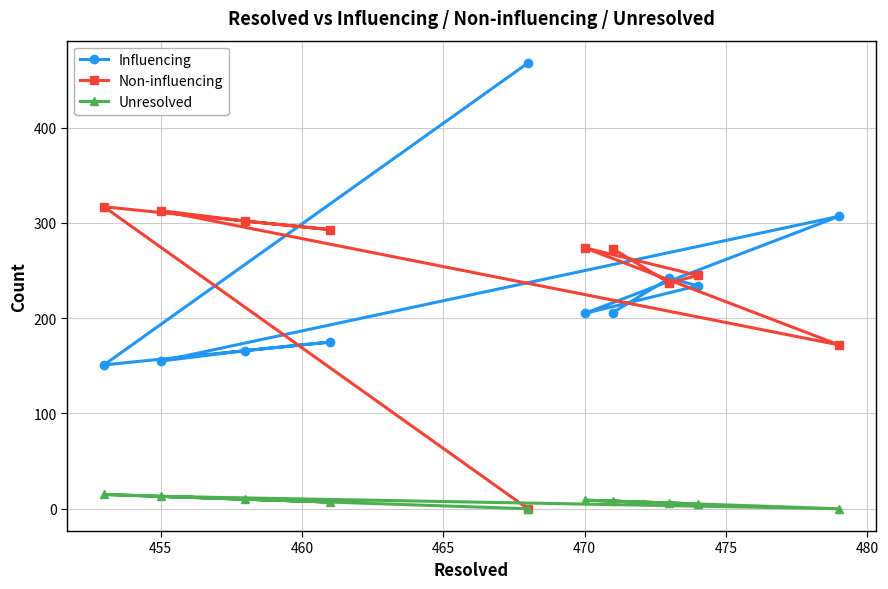

What is the average value of the Non-influencing series?

243